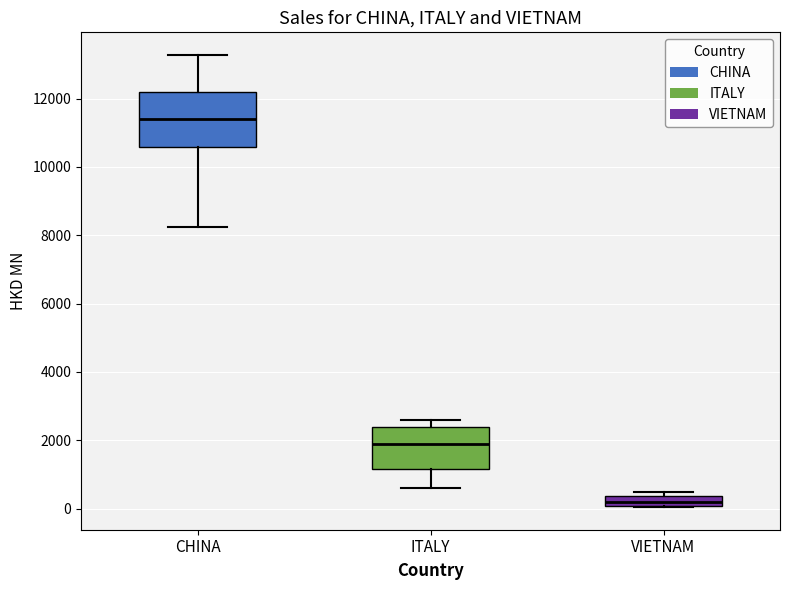

Where is the lower edge of the box for ITALY on the y-axis? The values are not printed on the chart, so give them approximately, as read against the axis.

1200